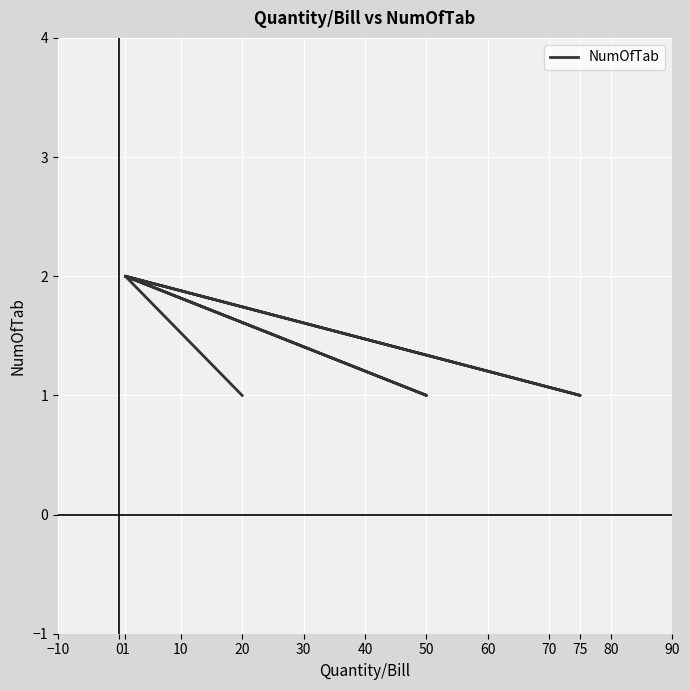

True or false: the data has more than 2 interior local peaks.

False